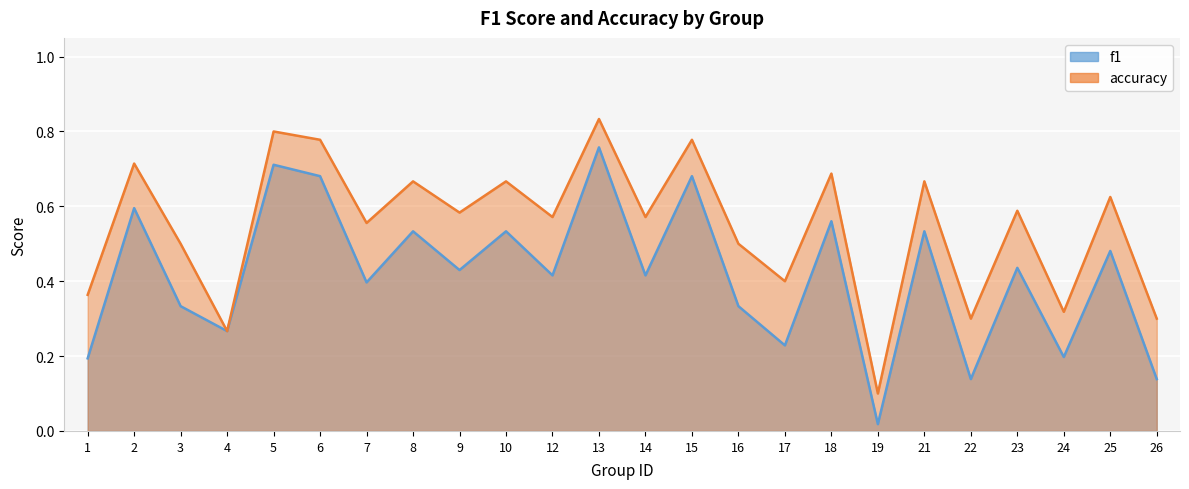

True or false: accuracy has a value of 0.5 at 17.

False